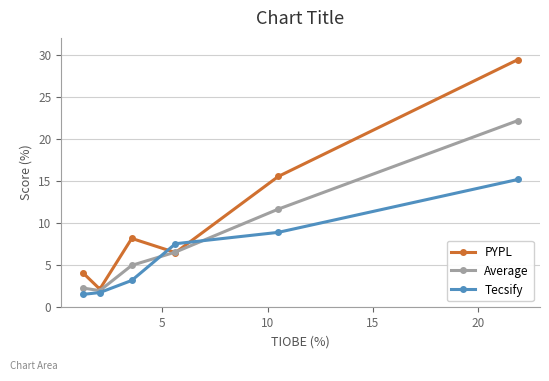

What are all the series names shown in the legend?

PYPL, Average, Tecsify